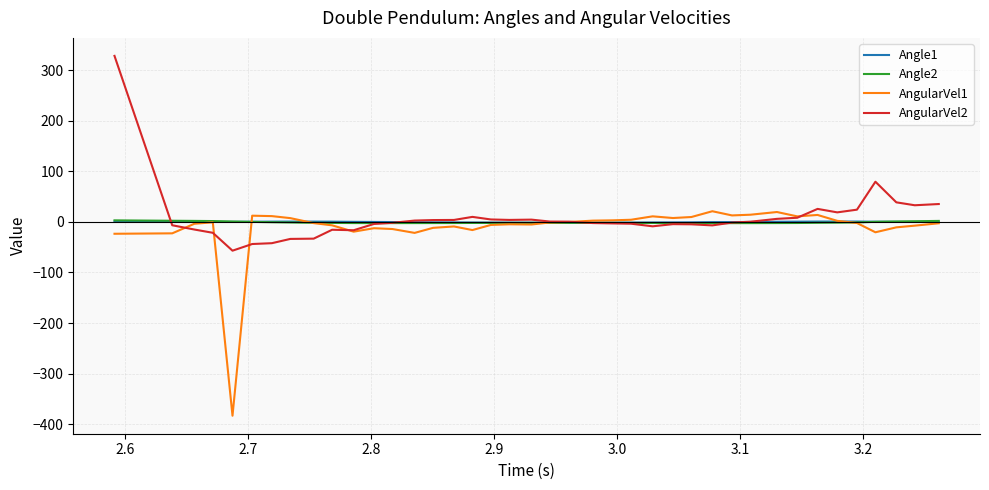

What is the greatest value displayed?

328.1